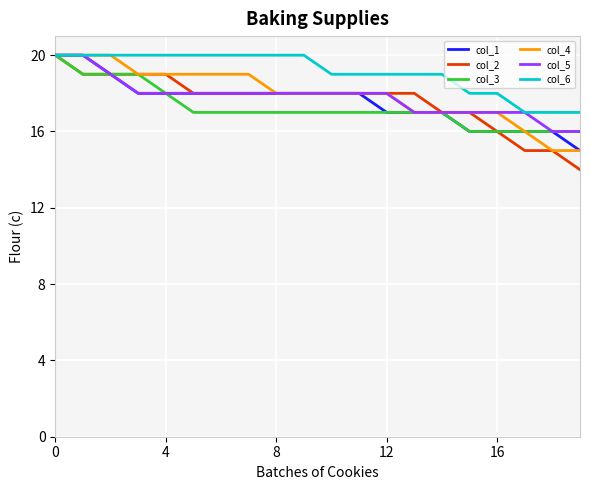

Which series has the largest total across all categories?

col_6